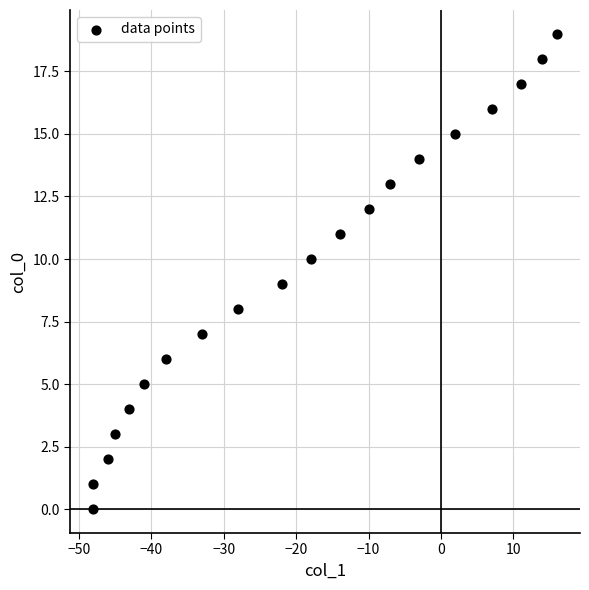

What is the range of Y values (max minus min)?

19